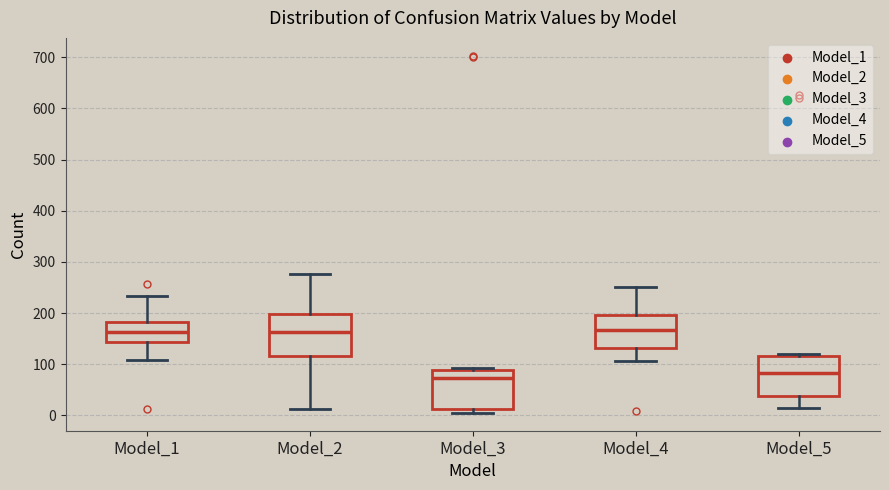

Reading left to right, read every box against the y-axis: the position of its median line, the range the box covers, and the ends of its whiskers. The values are not printed on the chart, so give them approximately, as read against the axis.

Model_1: median 160, box 140 to 180, whiskers 110 to 230
Model_2: median 160, box 120 to 200, whiskers 10 to 280
Model_3: median 70, box 10 to 90, whiskers 10 (just below the box's lower edge) to 90
Model_4: median 170, box 130 to 200, whiskers 110 to 250
Model_5: median 80, box 40 to 120, whiskers 10 to 120 (just above the box's upper edge)